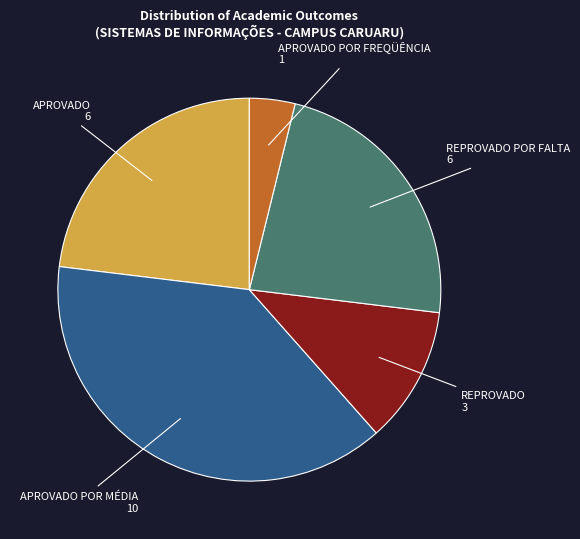

Is it true that APROVADO POR FREQÜÊNCIA is 17% of the pie?

False